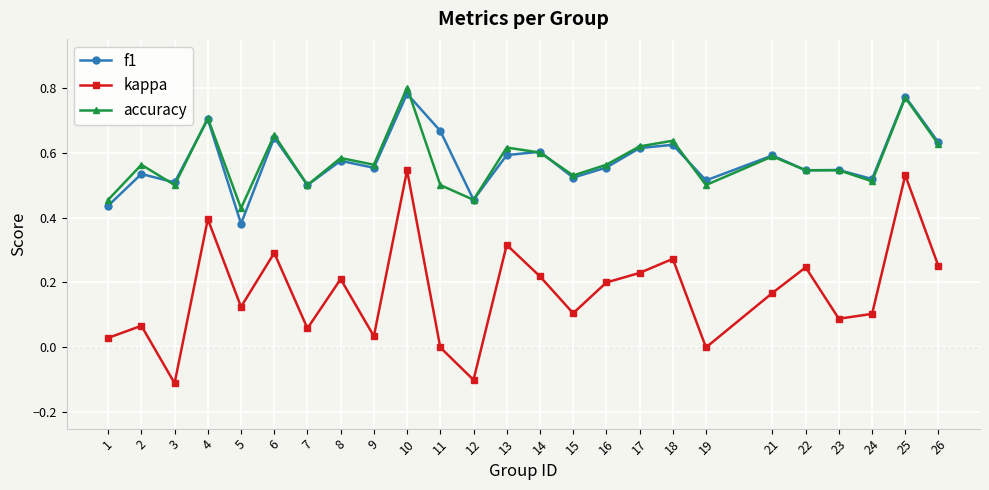

At how many categories does at least one series exceed 0?

25